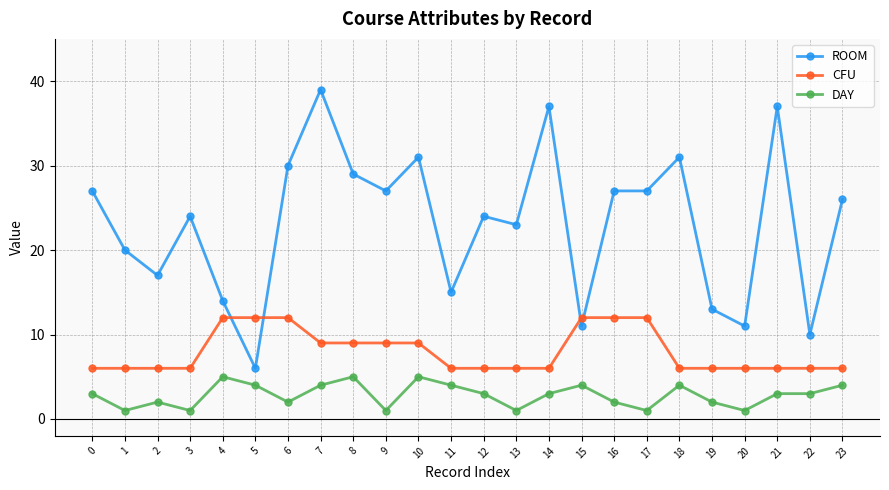

At which label is ROOM closest to 22?

13